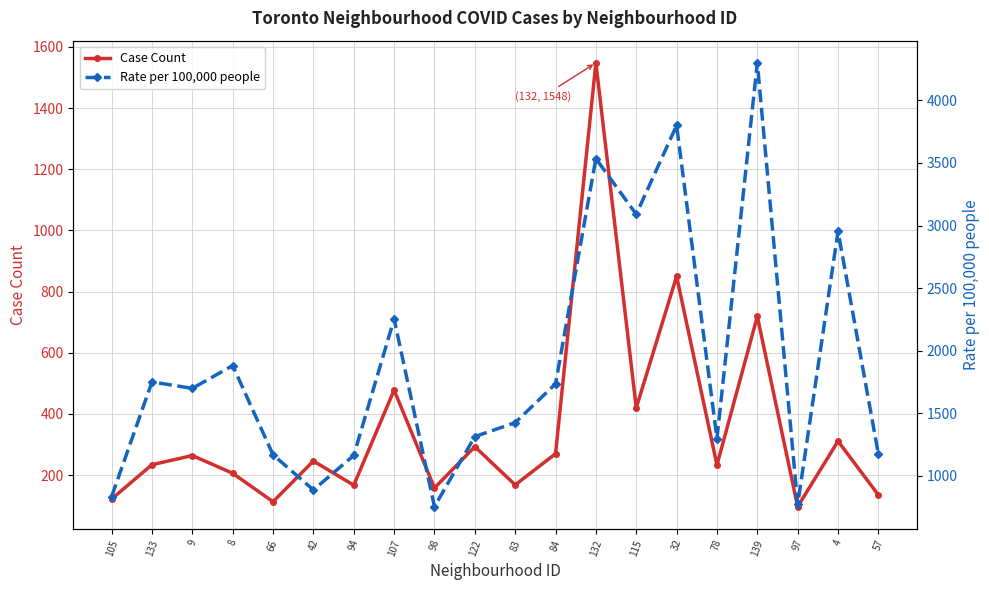

True or false: Case Count and Rate per 100,000 people intersect in this chart.

False